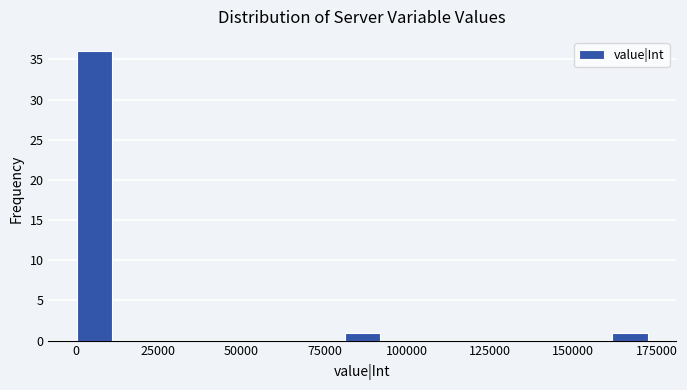

Read against the x-axis, roughly where is the centre of the tallest bar?

5000